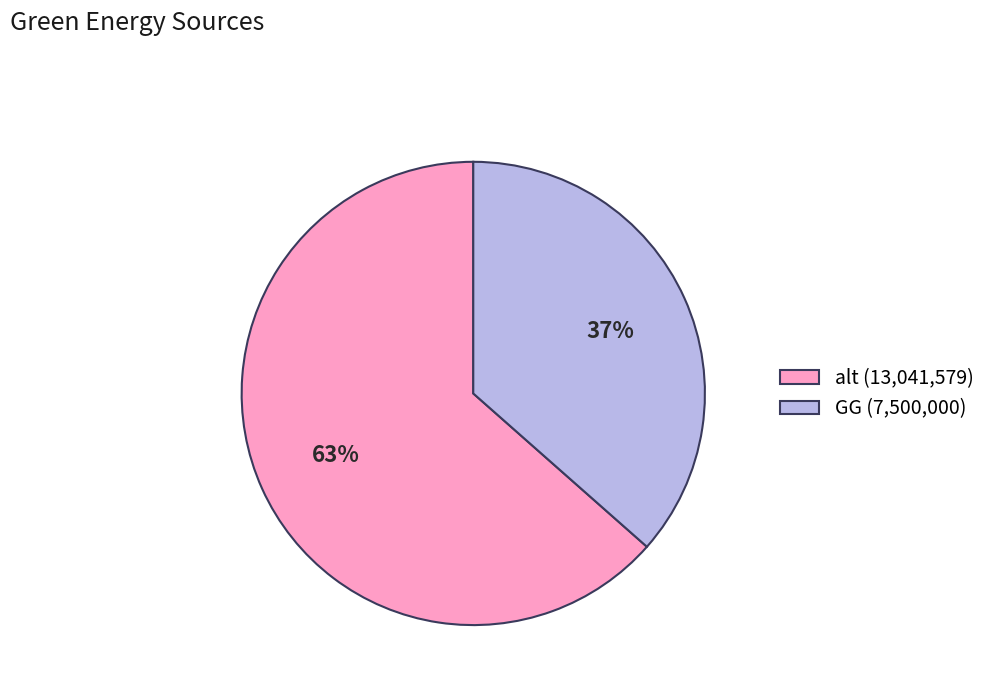

Which has a higher value, alt or GG?

alt